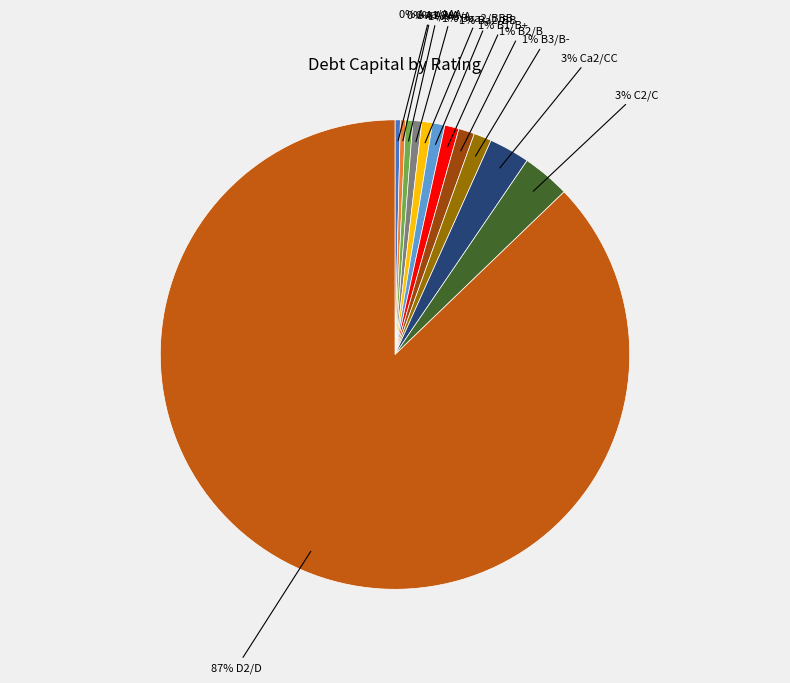

Count the number of slices in the pie.

12